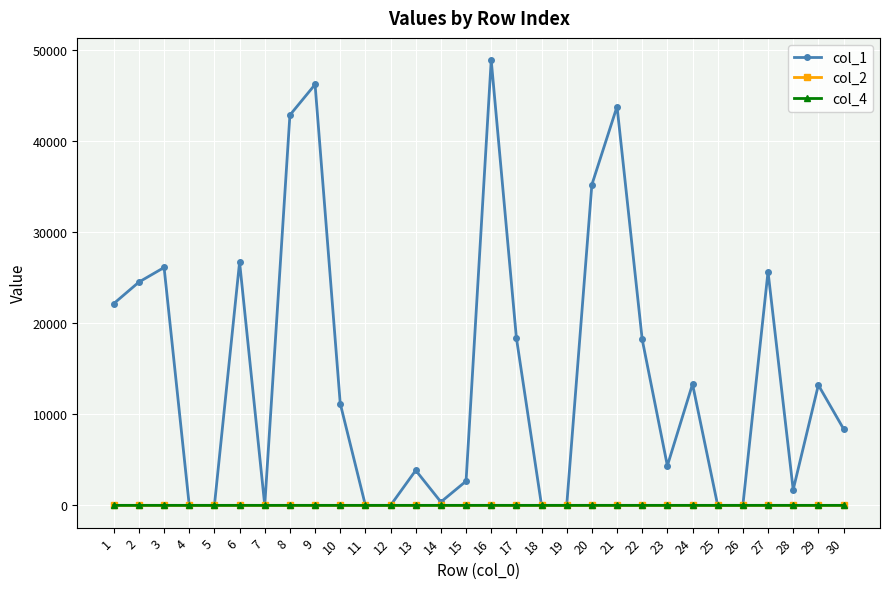

Where is the first local maximum for col_1?

3